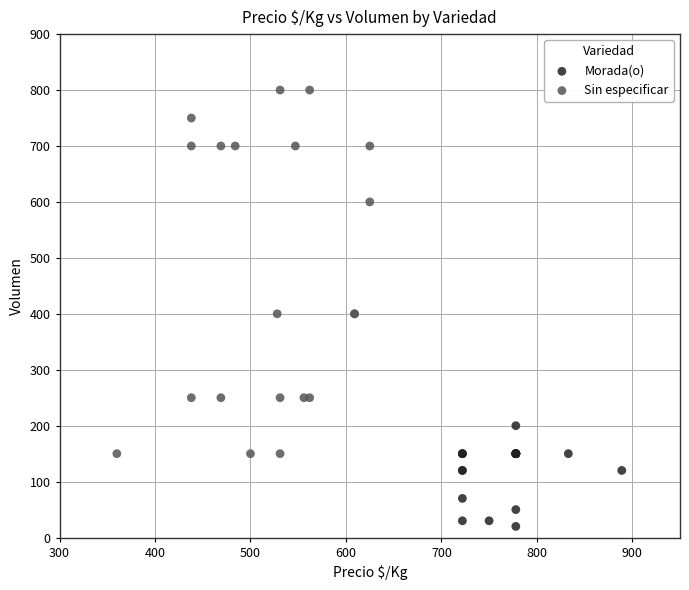

Which series has the largest Y range (max minus min)?

Sin especificar